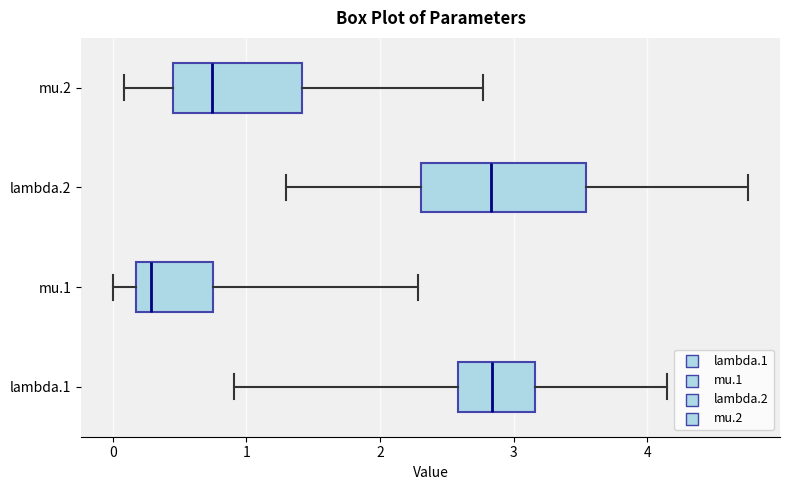

Which box's median line is the furthest to the left?

mu.1